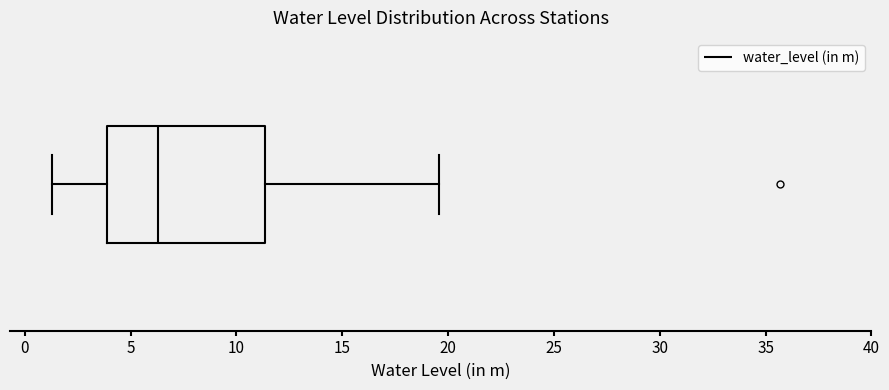

Read this box plot against the x-axis: the position of the median line, the range covered by the box, and the ends of both whiskers. The values are not printed on the chart, so give them approximately, as read against the axis.

median 6.5, box 4.0 to 11.5, whiskers 1.5 to 19.5